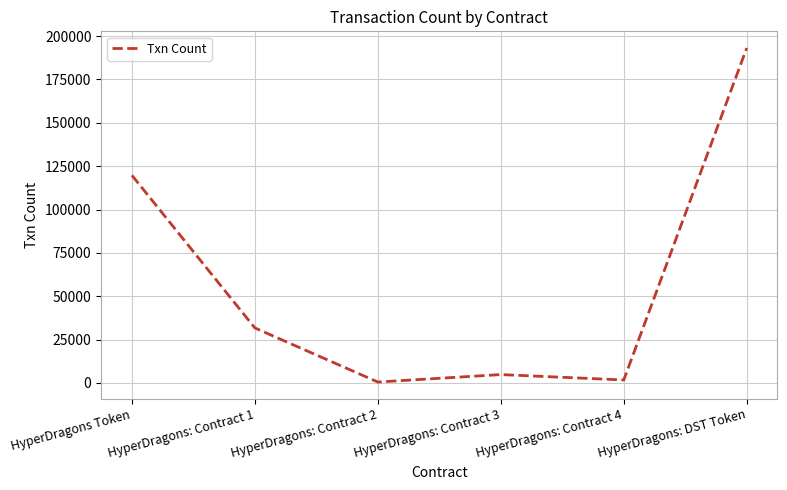

Which label corresponds to the largest value in the chart?

HyperDragons: DST Token